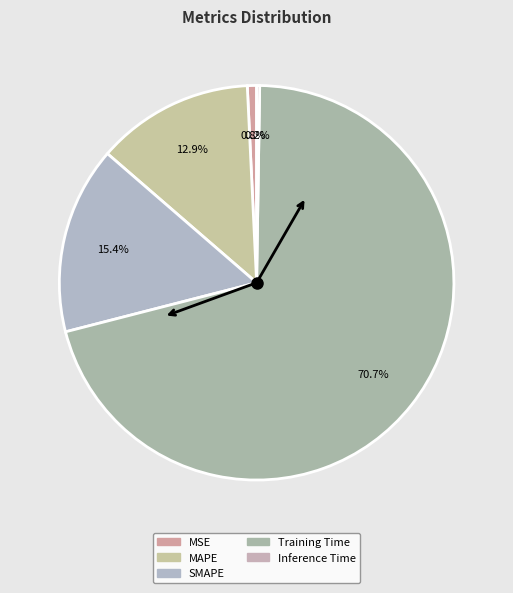

To the nearest percent, what is the difference between the MSE and Training Time slice percentages?

70%